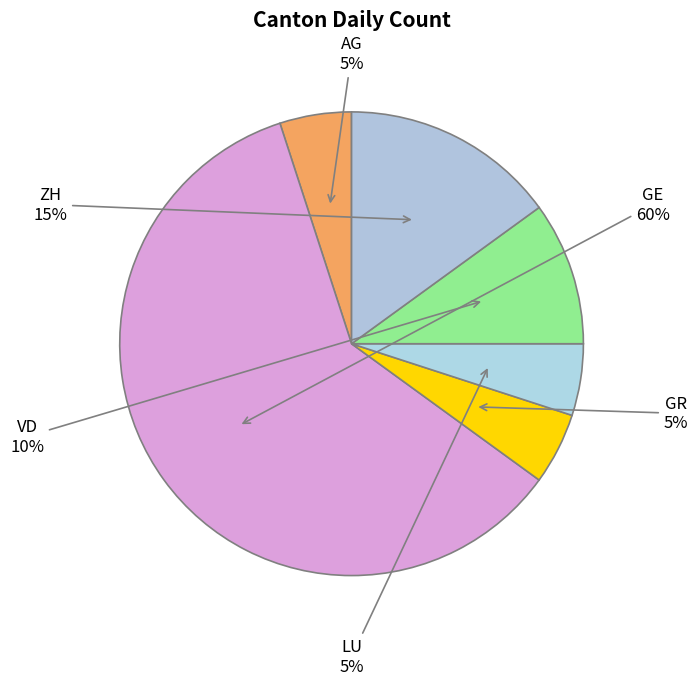

Is there a majority slice in this chart?

Yes